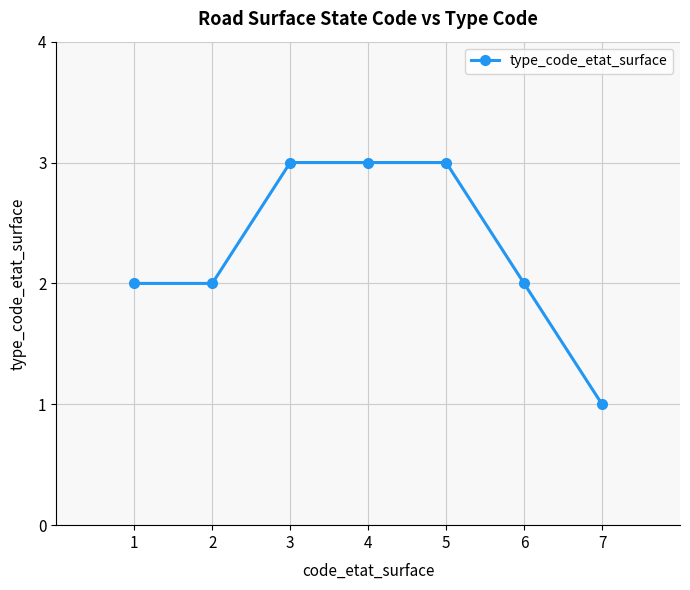

What is the minimum value shown in the chart?

1